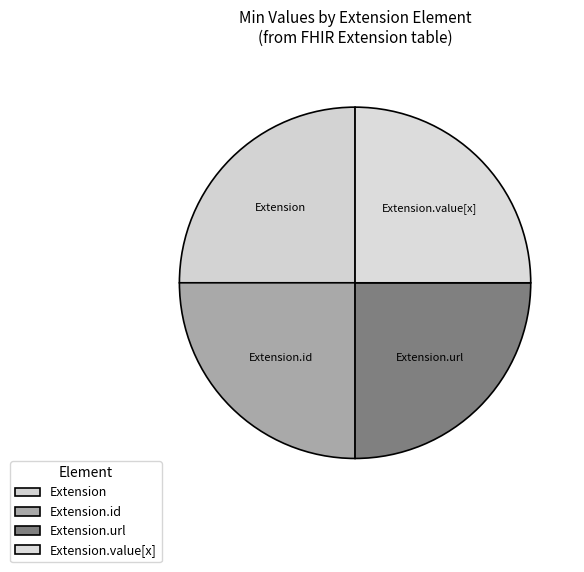

Is it true that Extension.id is 25% of the pie?

True